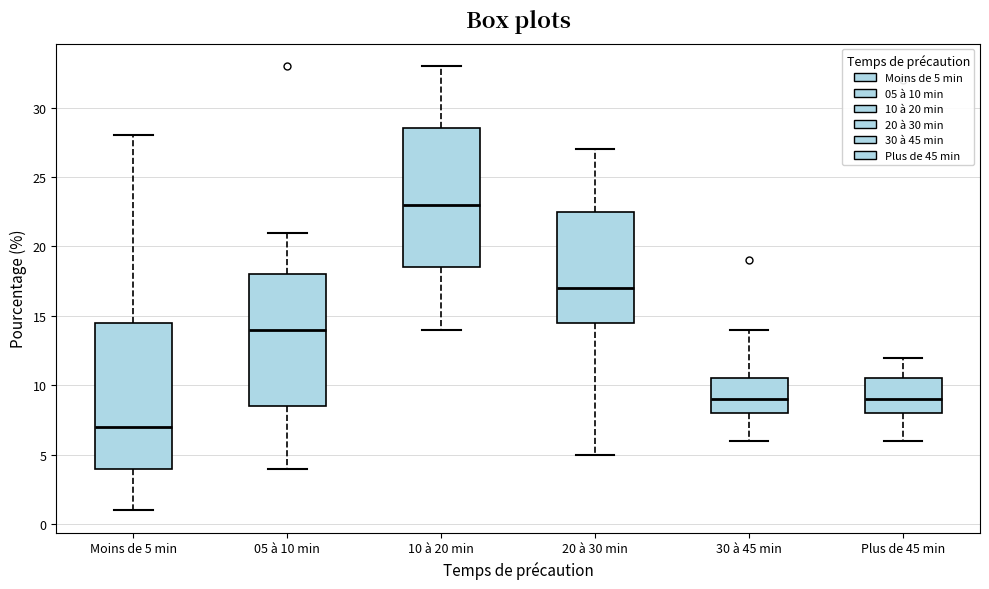

Reading left to right, read every box against the y-axis: the position of its median line, the range the box covers, and the ends of its whiskers. The values are not printed on the chart, so give them approximately, as read against the axis.

Moins de 5 min: median 7.0, box 4.0 to 14.5, whiskers 1.0 to 28.0
05 à 10 min: median 14.0, box 8.5 to 18.0, whiskers 4.0 to 21.0
10 à 20 min: median 23.0, box 18.5 to 28.5, whiskers 14.0 to 33.0
20 à 30 min: median 17.0, box 14.5 to 22.5, whiskers 5.0 to 27.0
30 à 45 min: median 9.0, box 8.0 to 10.5, whiskers 6.0 to 14.0
Plus de 45 min: median 9.0, box 8.0 to 10.5, whiskers 6.0 to 12.0